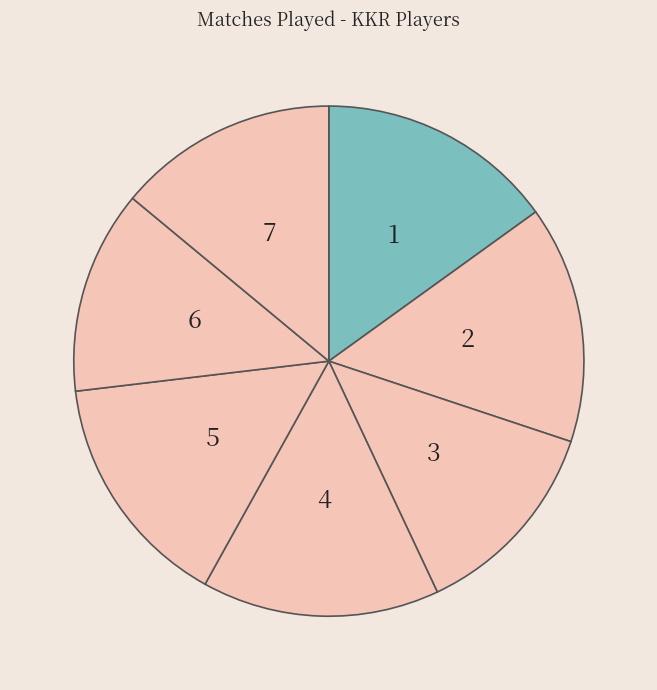

Is there any slice that represents more than half of the pie?

No